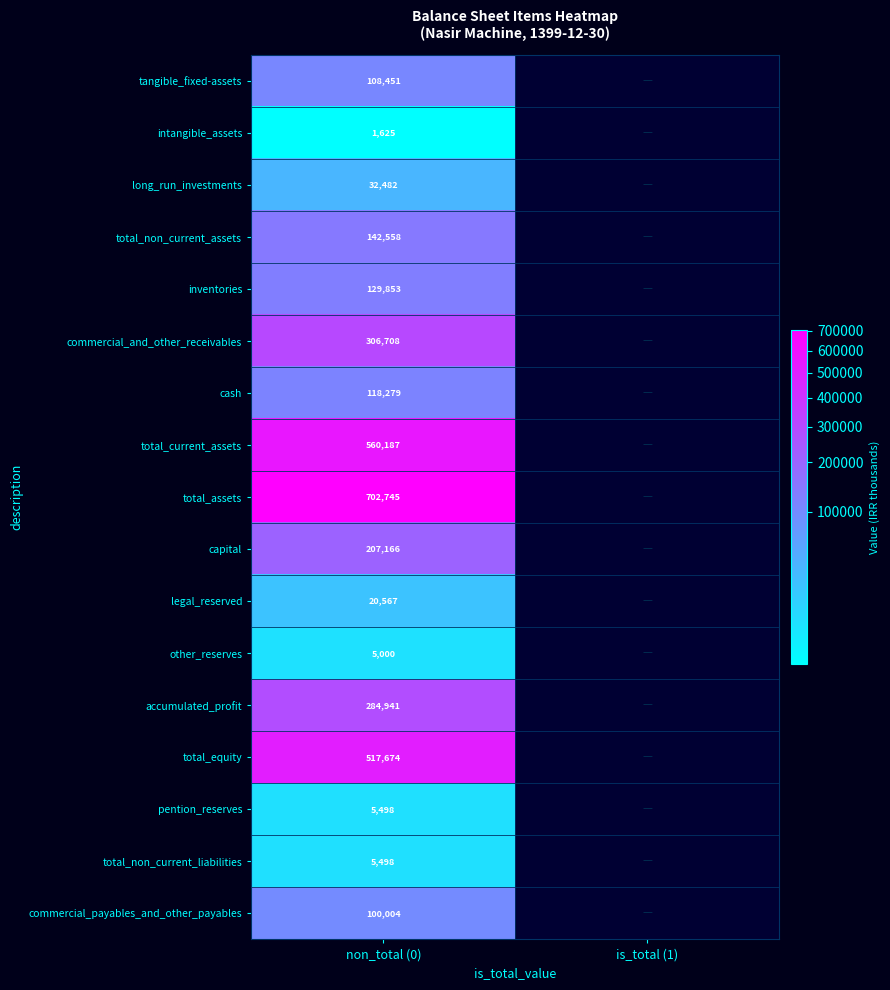

At how many categories does at least one series exceed 471901?

1